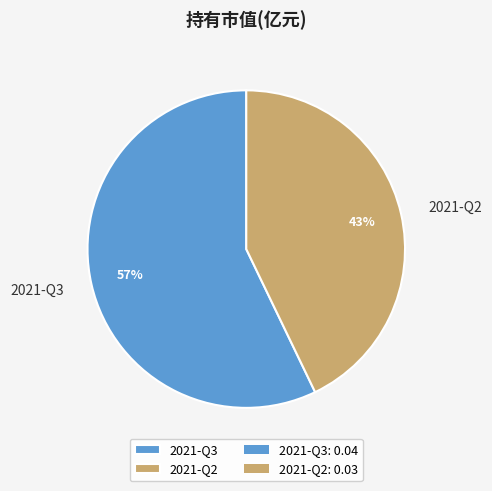

Rank the categories by value from highest to lowest.

2021-Q3, 2021-Q2